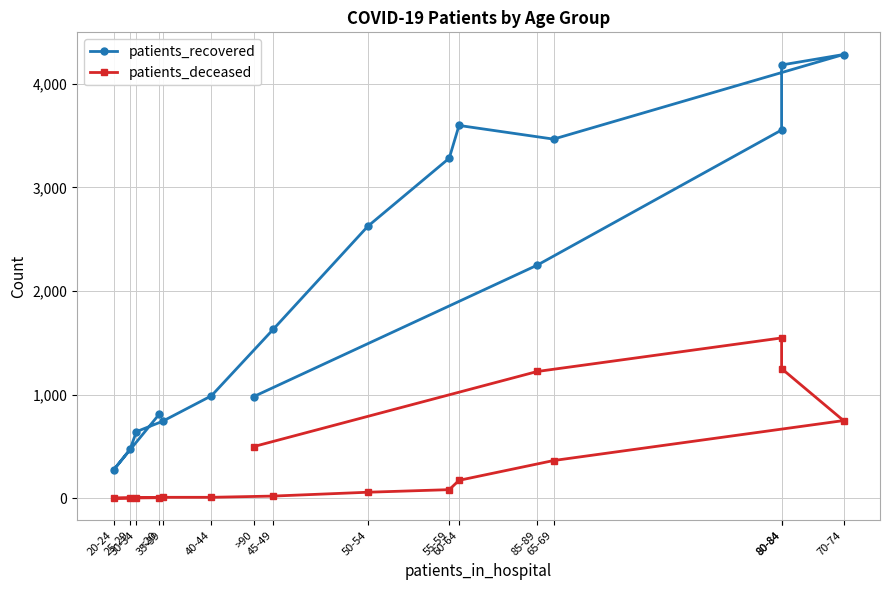

Which label corresponds to the smallest value in the chart?

20-24